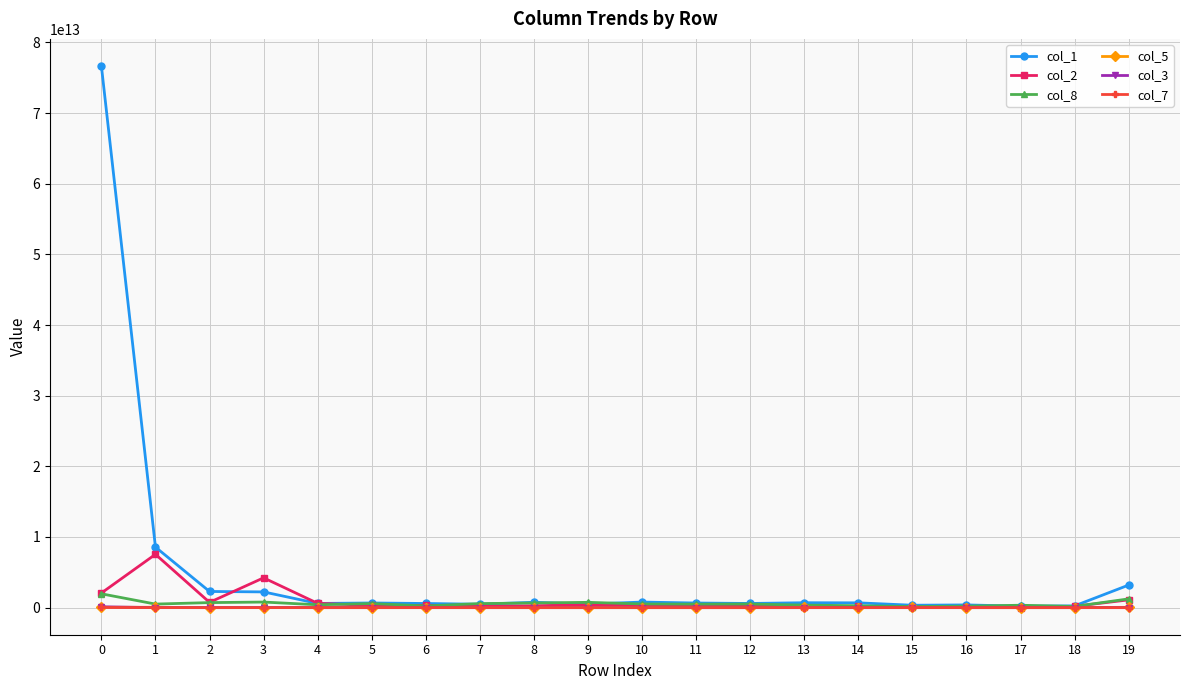

Between which two adjacent categories do col_3 and col_5 first intersect?

0 and 1